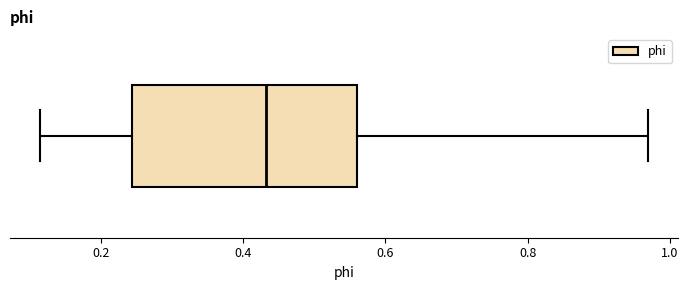

Transcribe this box plot: give where the median line is, the range the box spans, and where the two whiskers end, as read against the x-axis. The values are not printed on the chart, so give them approximately, as read against the axis.

median 0.44, box 0.24 to 0.56, whiskers 0.12 to 0.96